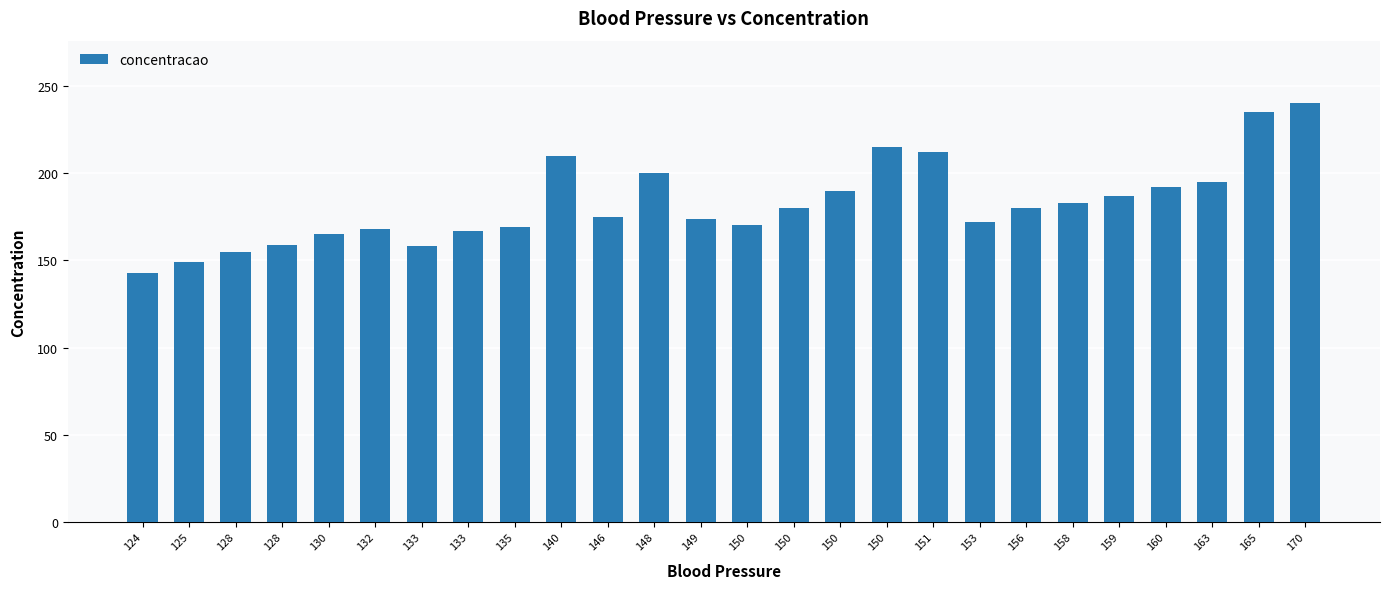

Which label corresponds to the largest value in the chart?

170